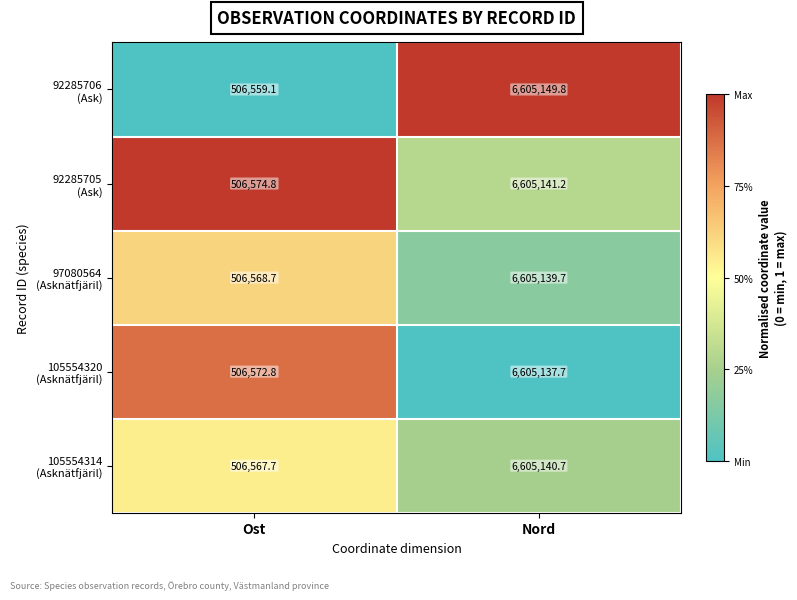

What is the total value across all series at Nord?

33025709.1